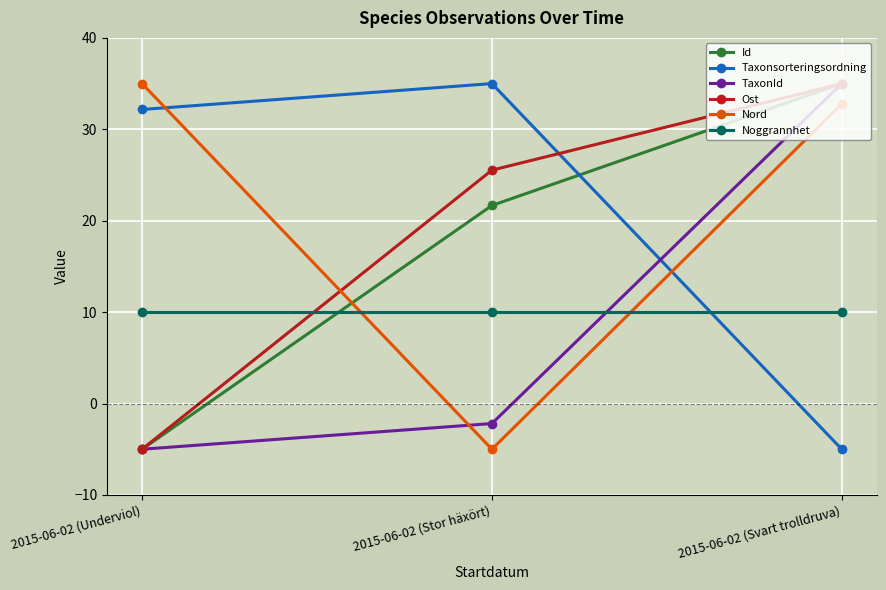

What is the greatest value displayed?

35.0